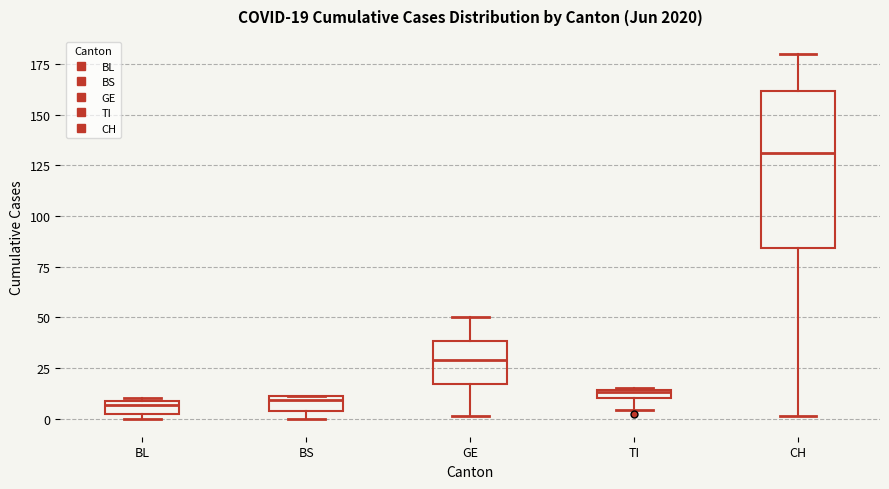

Which box is the tallest, from its lower edge to its upper edge?

CH